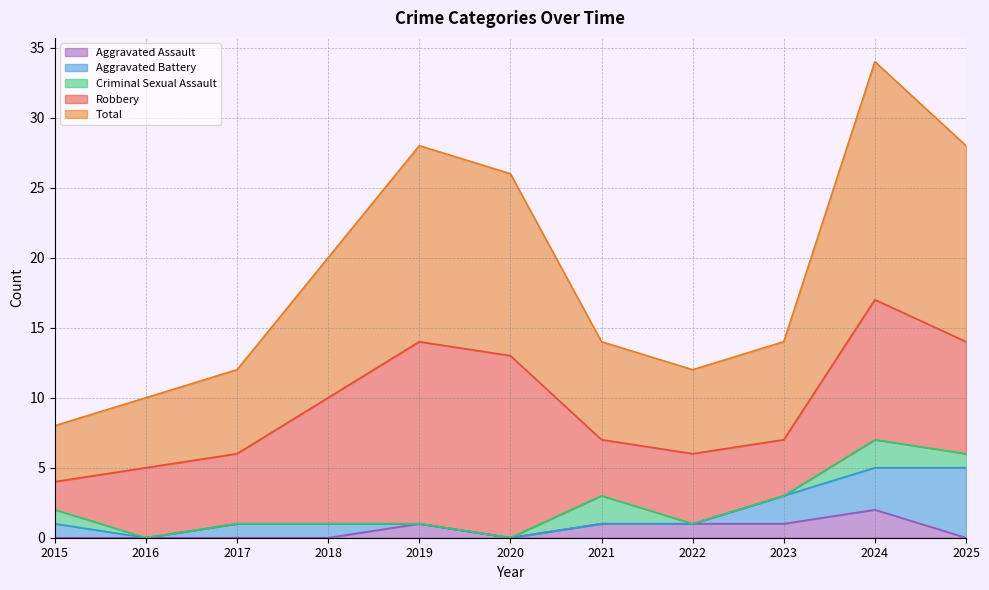

Which series has the largest total across all categories?

Total